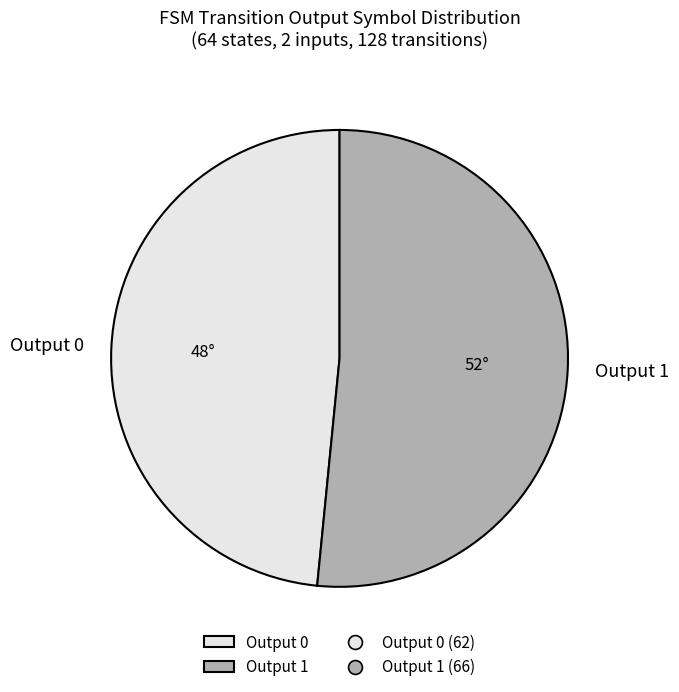

Do Output 1 and Output 0 together represent more than half of the pie?

Yes